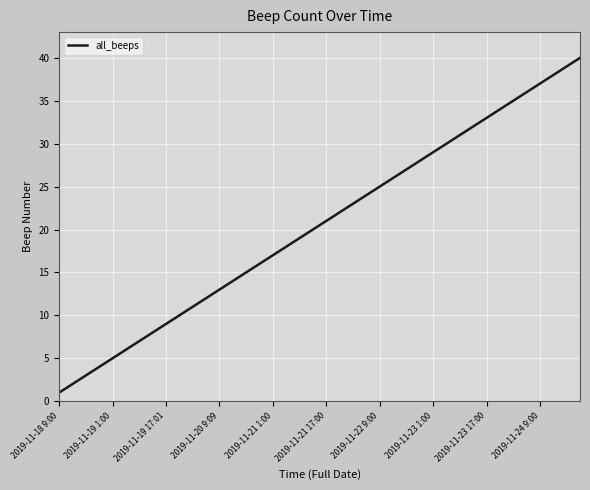

What is the difference between the maximum and minimum values?

39